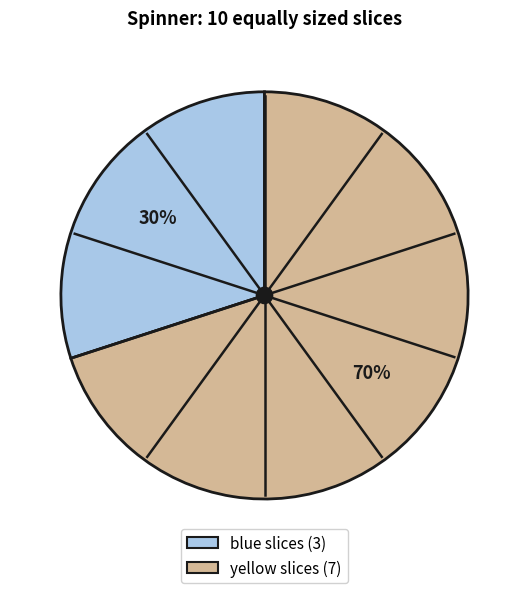

To the nearest percent, what is the difference between the largest and smallest slice percentages?

40%